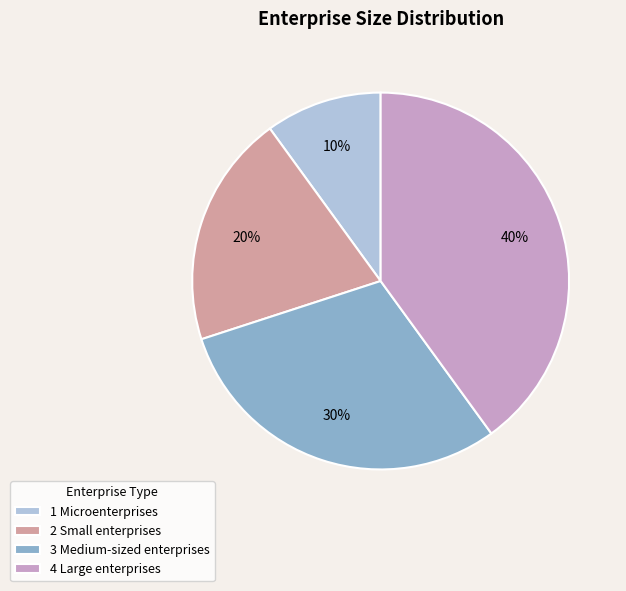

What is the largest slice in the pie chart?

4 Large enterprises